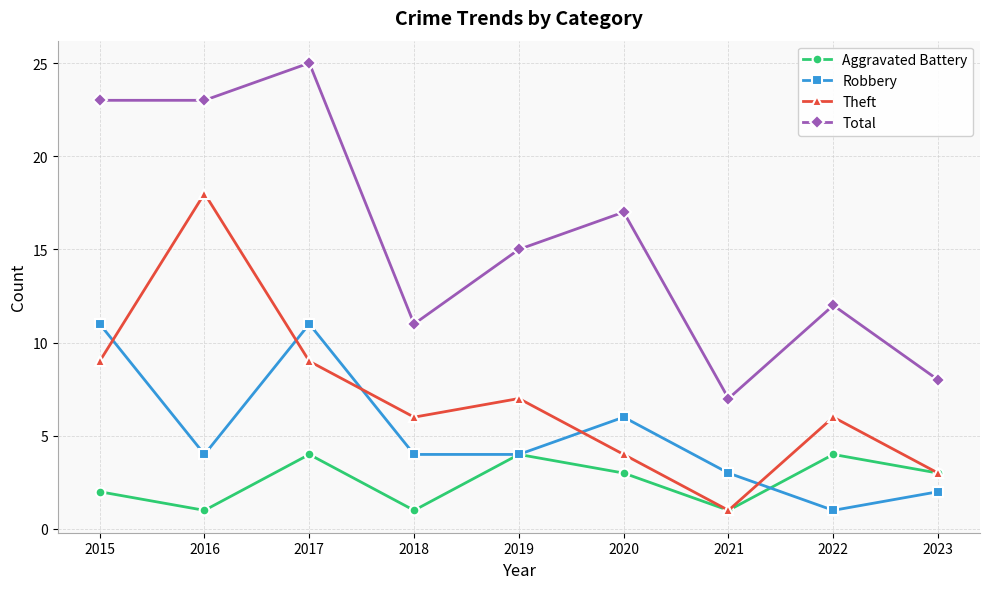

Where does the Aggravated Battery series first go above 3?

2017